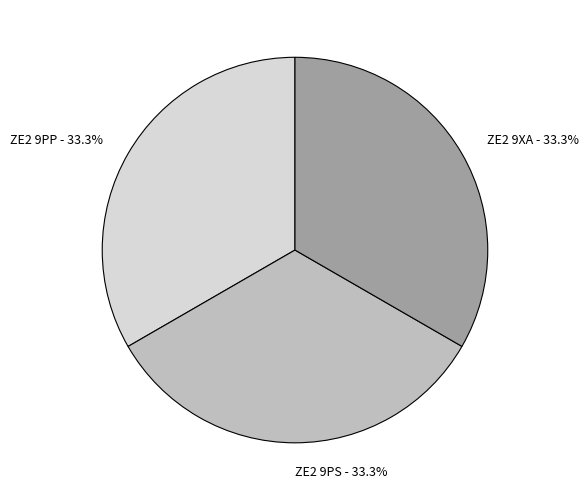

Is there any slice that represents more than half of the pie?

No